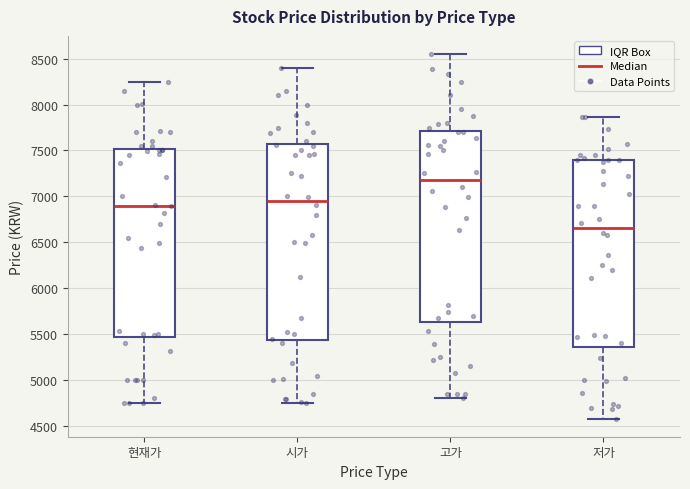

Which box is the tallest, from its lower edge to its upper edge?

시가